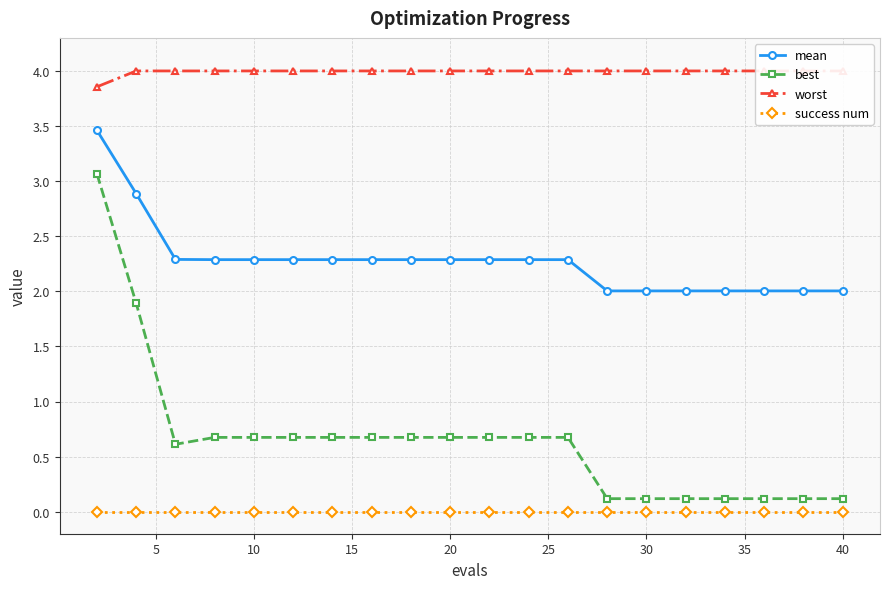

What is the highest value of the best series?

3.1